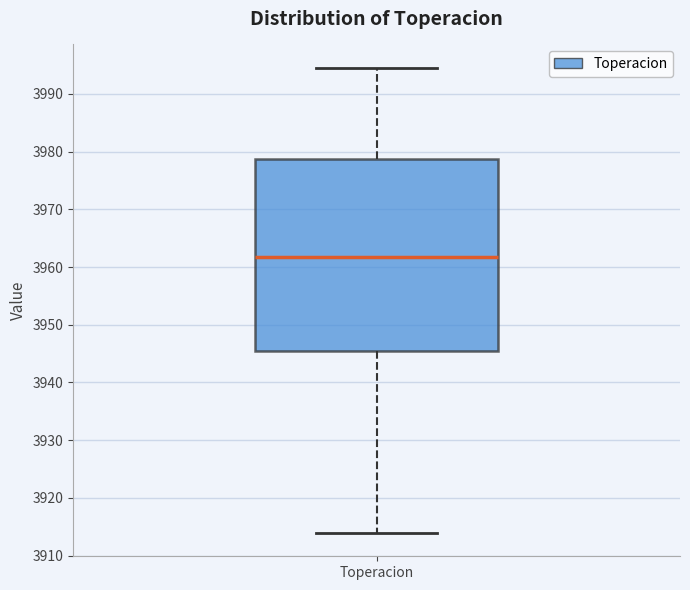

Where is the lower edge of the box for Toperacion on the y-axis? The values are not printed on the chart, so give them approximately, as read against the axis.

3945